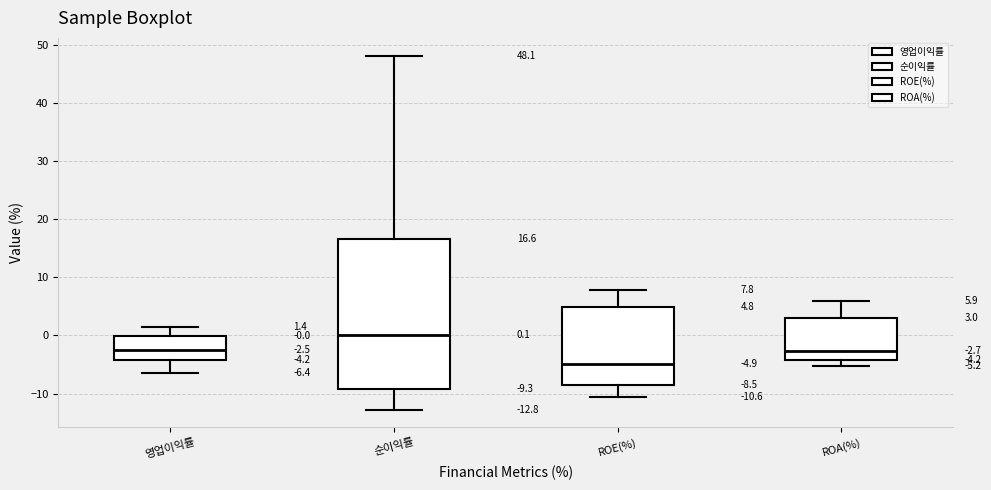

Which box is the tallest, from its lower edge to its upper edge?

순이익률